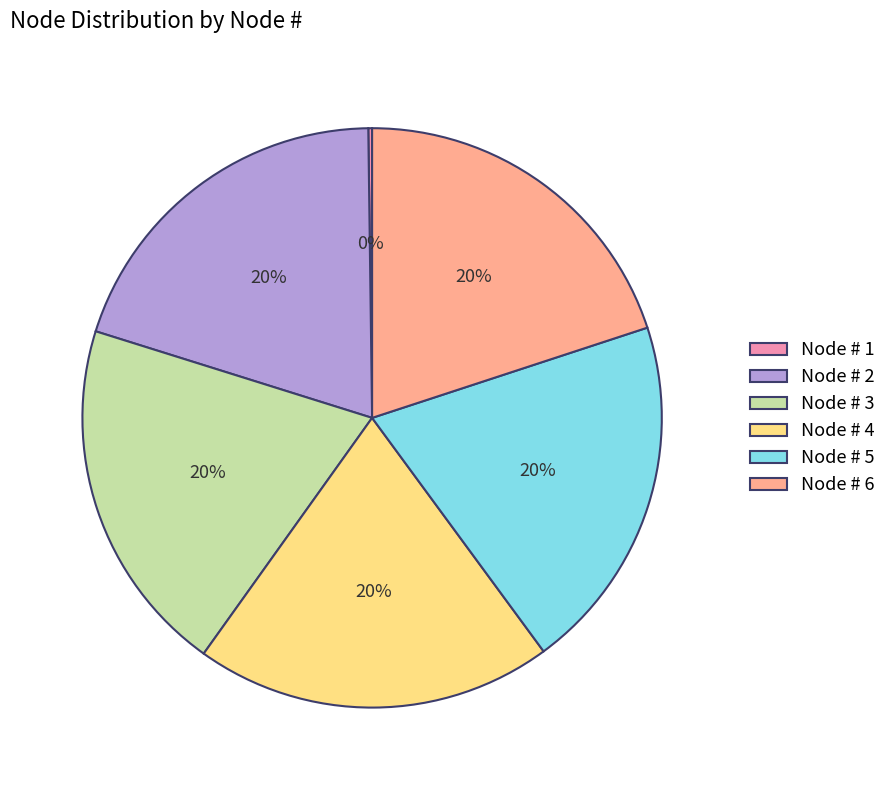

To the nearest percent, what is the average slice percentage?

17%